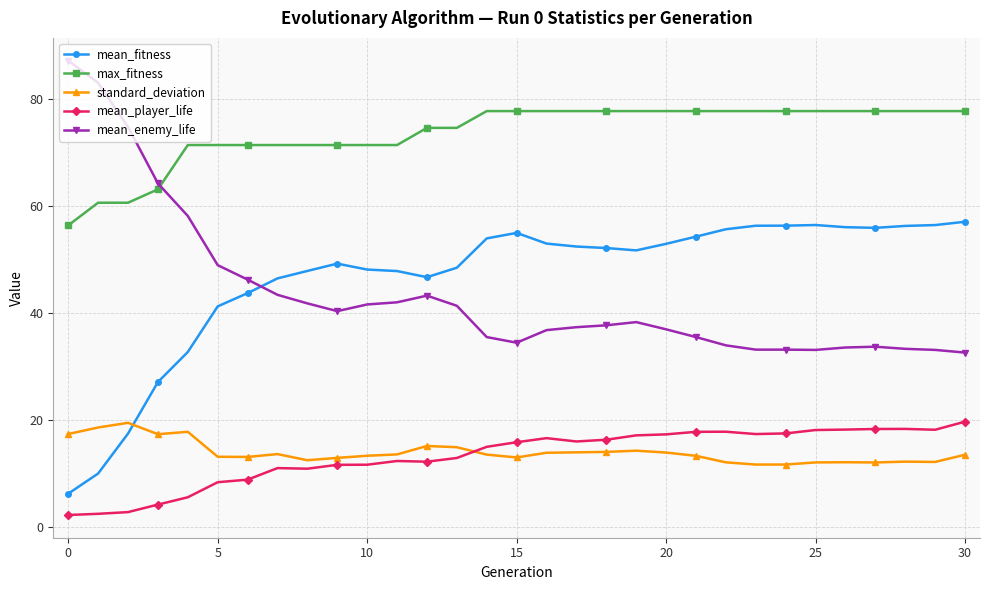

True or false: mean_player_life and mean_fitness cross at least once.

False